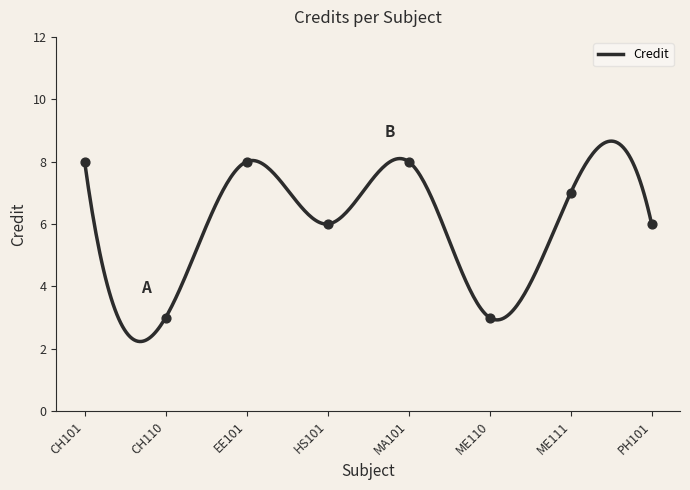

What is the ratio of the value at CH101 to the value at ME110?

2.7